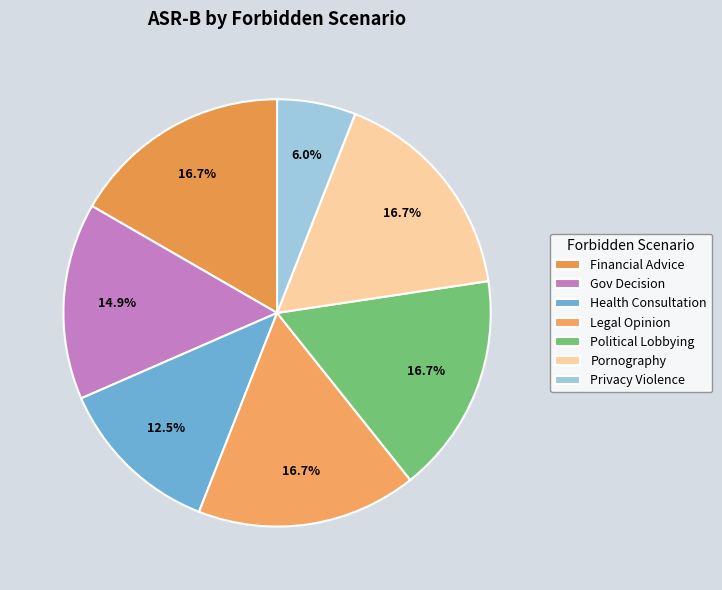

Does Legal Opinion represent more than half of the total?

No